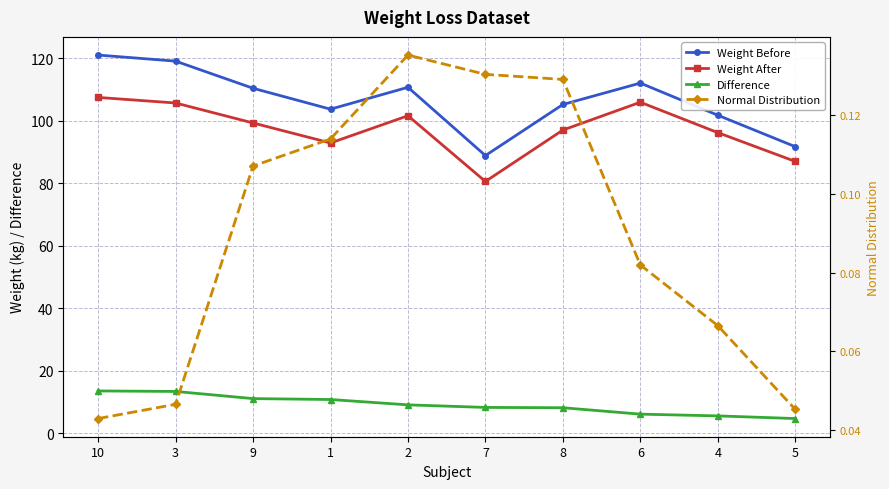

Between 7 and 5, which series saw the biggest shift?

Weight After